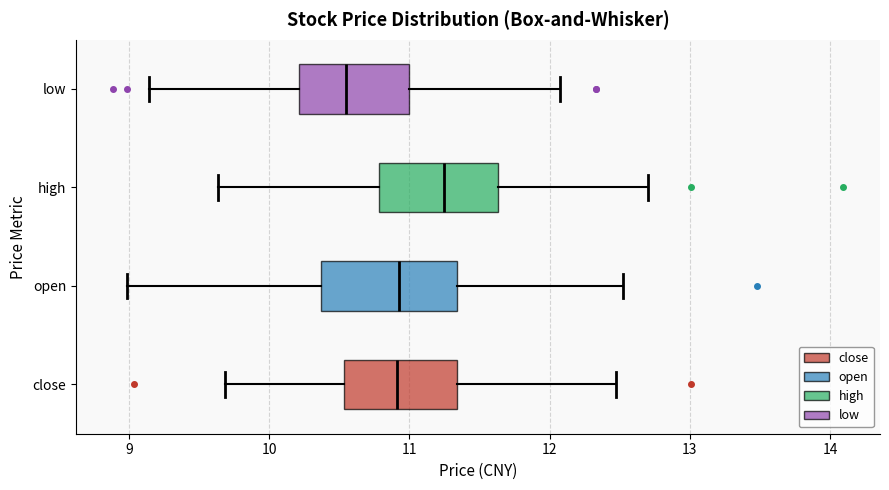

Which box's median line is the furthest to the left?

low